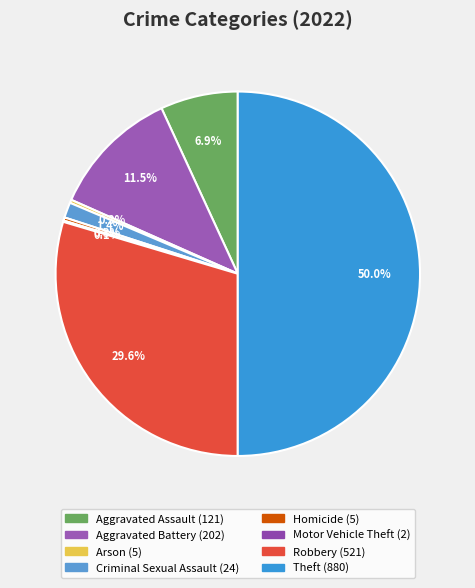

Is there a majority slice in this chart?

No